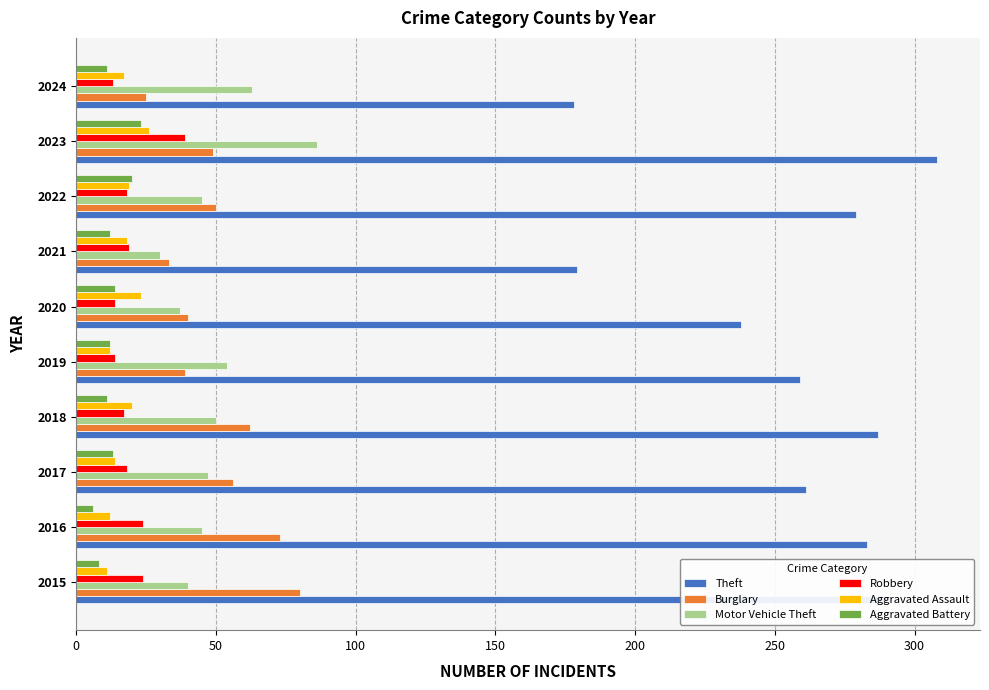

Which series has the widest spread of values?

Theft